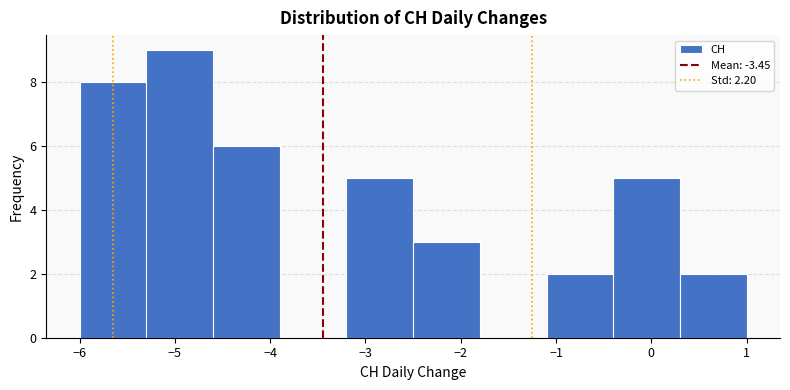

Reading left to right, transcribe this chart: for each bar, give the range it covers on the x-axis and its height. The values are not printed on the chart, so give them approximately, as read against the axis.

-6.0 to -5.3: 8
-5.3 to -4.6: 9
-4.6 to -3.9: 6
-3.9 to -3.2: 0
-3.2 to -2.5: 5
-2.5 to -1.8: 3
-1.8 to -1.1: 0
-1.1 to -0.4: 2
-0.4 to 0.3: 5
0.3 to 1.0: 2